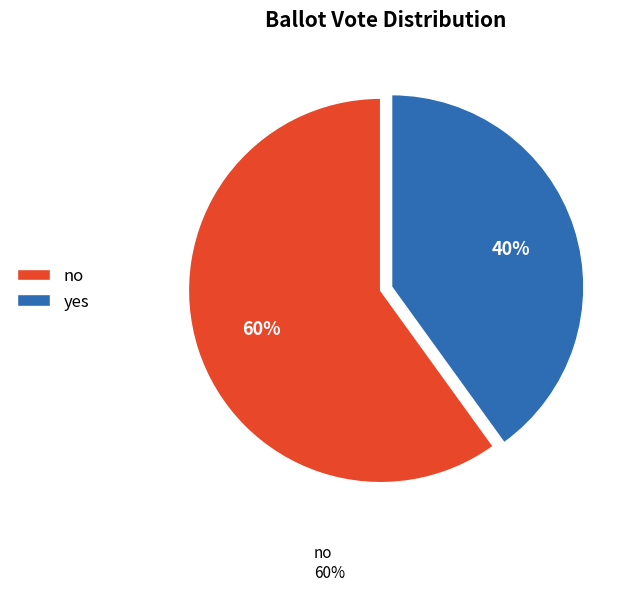

Combined, do no and yes account for over 50%?

Yes